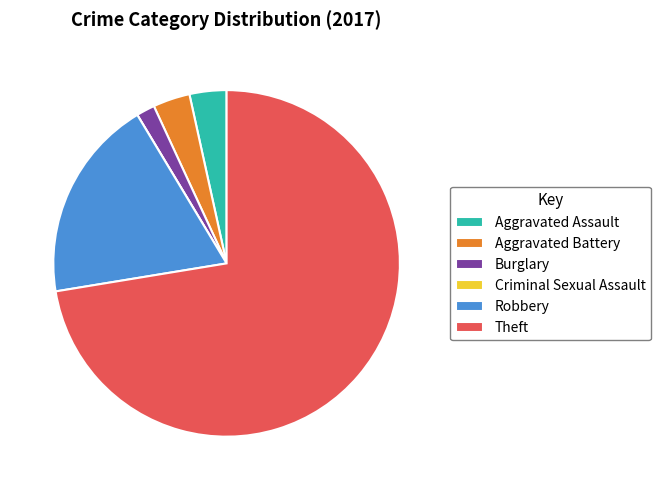

Between Aggravated Battery and Burglary, which is larger?

Aggravated Battery